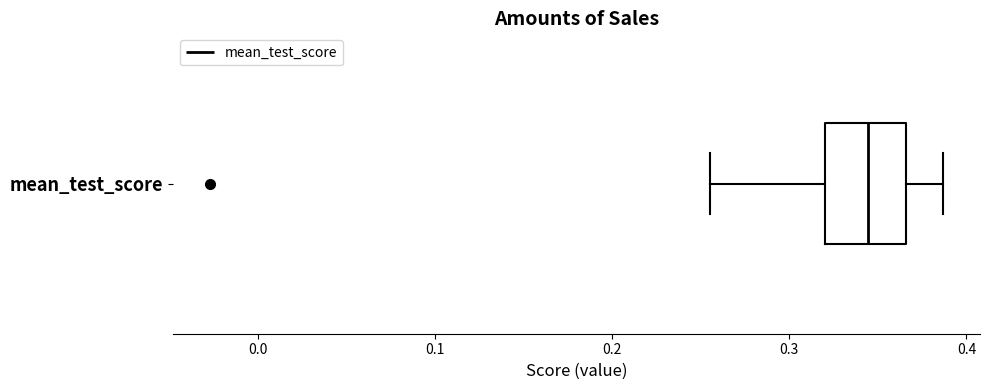

Where does the left whisker of the box for mean_test_score end on the x-axis? The values are not printed on the chart, so give them approximately, as read against the axis.

0.26